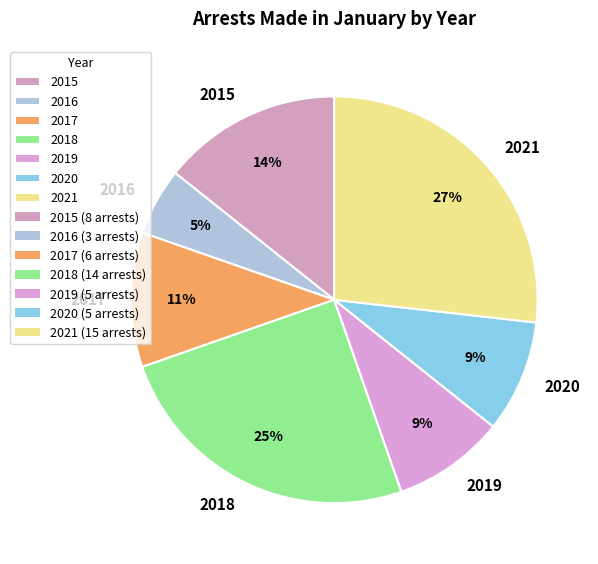

Does 2021 account for over 50% of the chart?

No